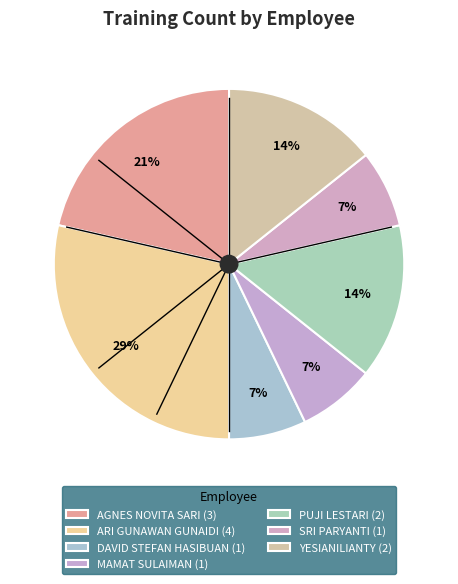

To the nearest percent, what is the difference between the largest and smallest slice percentages?

21%